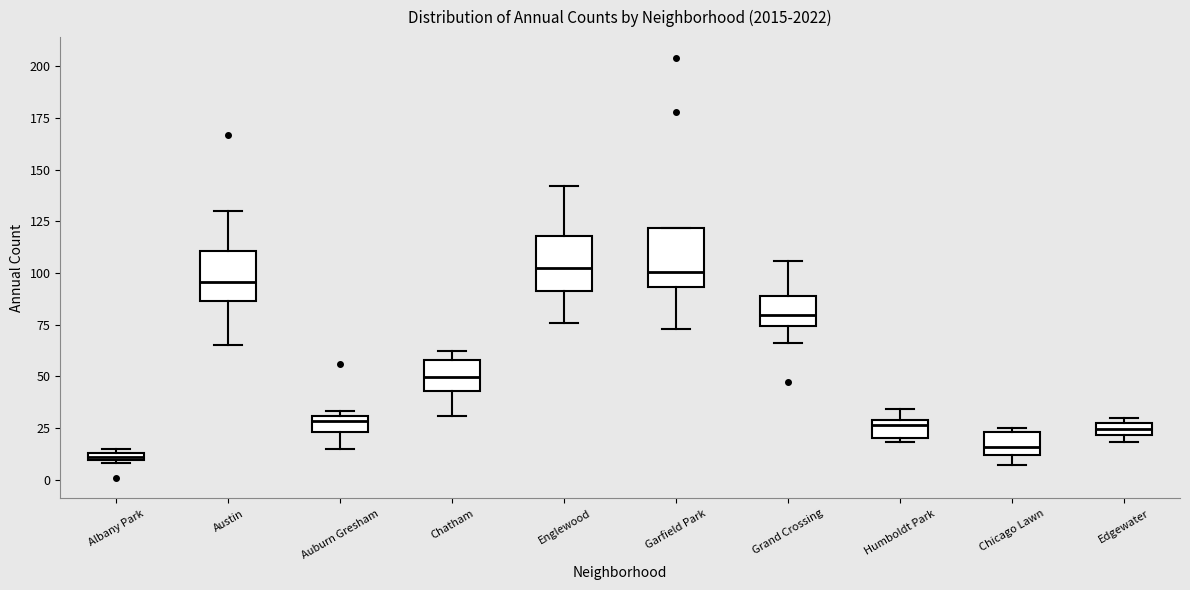

Which box's median line is the lowest?

Albany Park